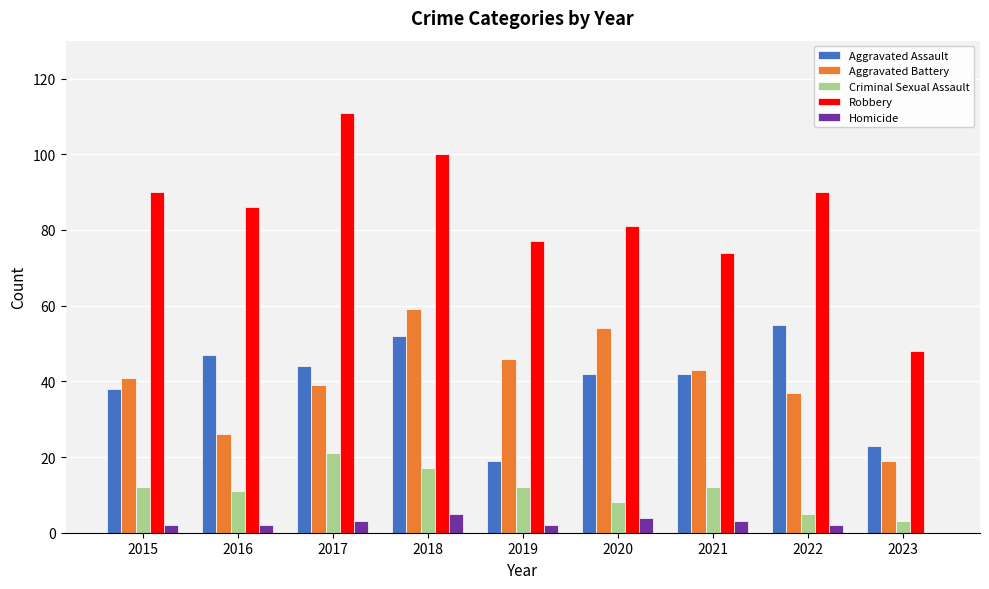

What is the sum of the Aggravated Assault values at 2018 and 2017?

96